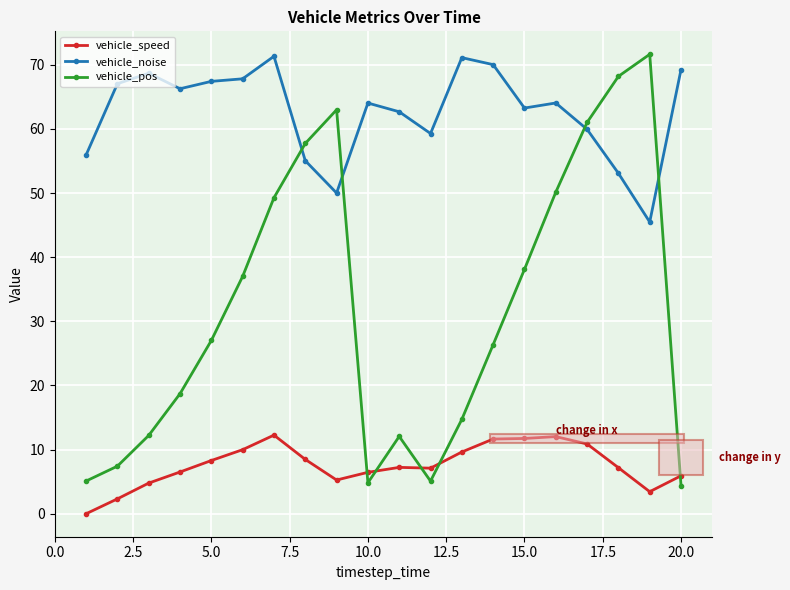

Rank the series by their average value, from lowest to highest.

vehicle_speed, vehicle_pos, vehicle_noise